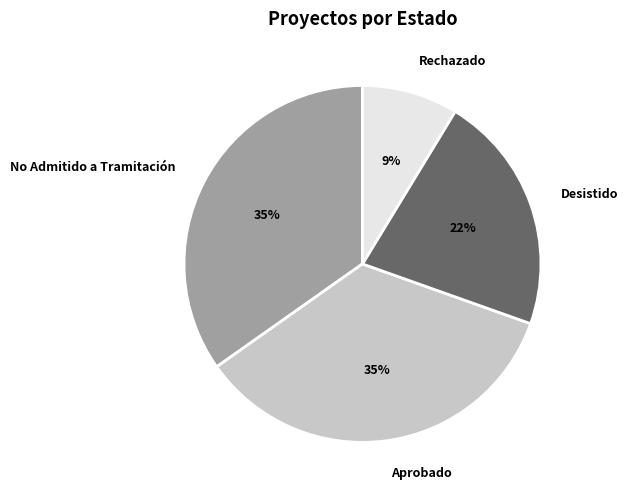

Combined, do Desistido and No Admitido a Tramitación account for over 50%?

Yes